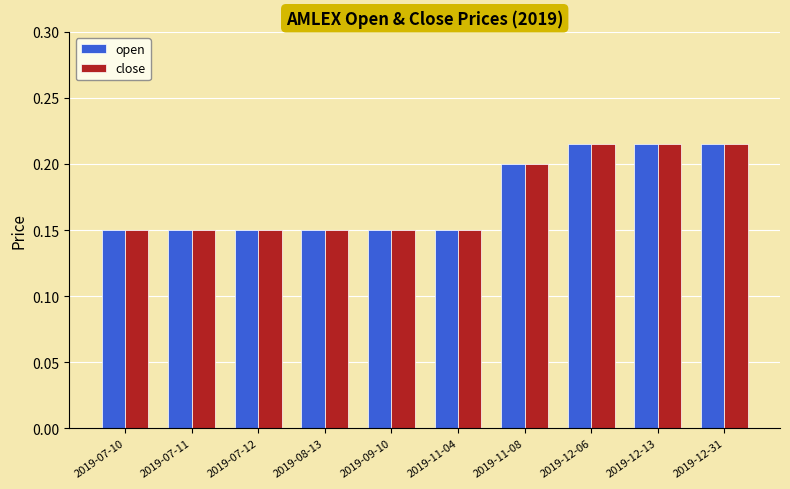

How many bars are there in each group?

2